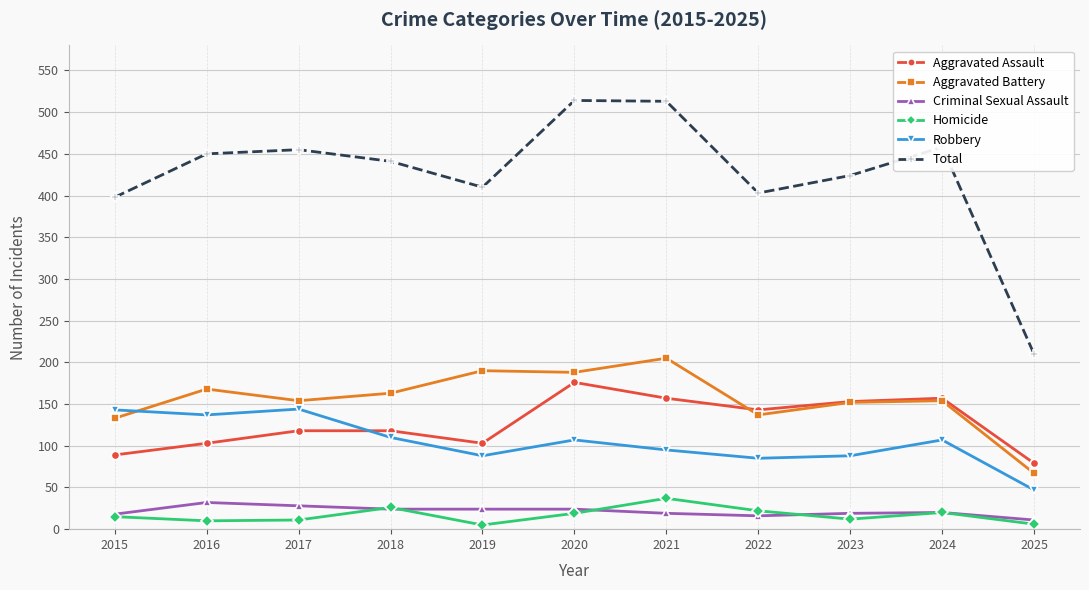

What is the minimum value for Criminal Sexual Assault?

11